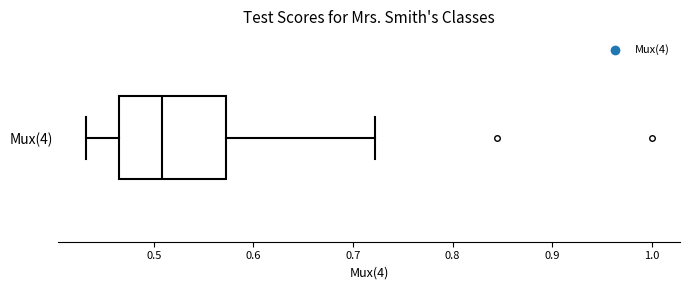

Where is the left edge of the box for Mux(4) on the x-axis? The values are not printed on the chart, so give them approximately, as read against the axis.

0.47